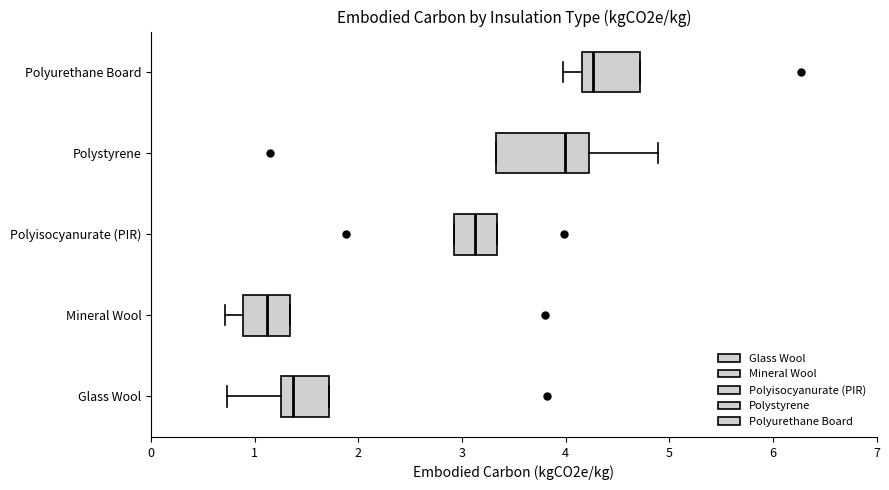

Comparing the boxes themselves (not the whiskers), which one is the widest?

Polystyrene